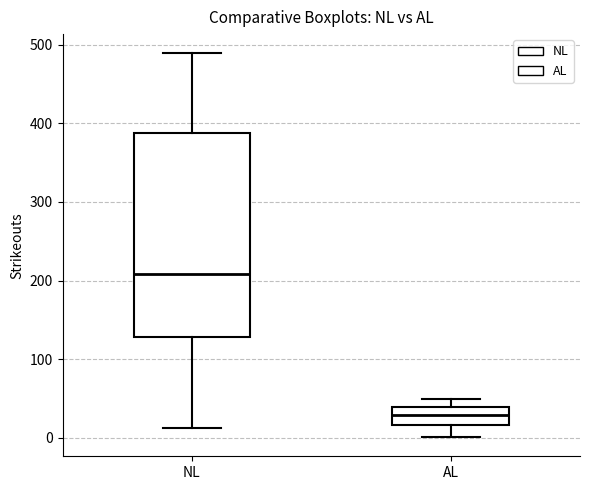

Reading left to right, transcribe this box plot: for each box, give where its median line is, the range the box spans, and where its two whiskers end, as read against the y-axis. The values are not printed on the chart, so give them approximately, as read against the axis.

NL: median 210, box 130 to 390, whiskers 10 to 490
AL: median 30, box 20 to 40, whiskers 0 to 50